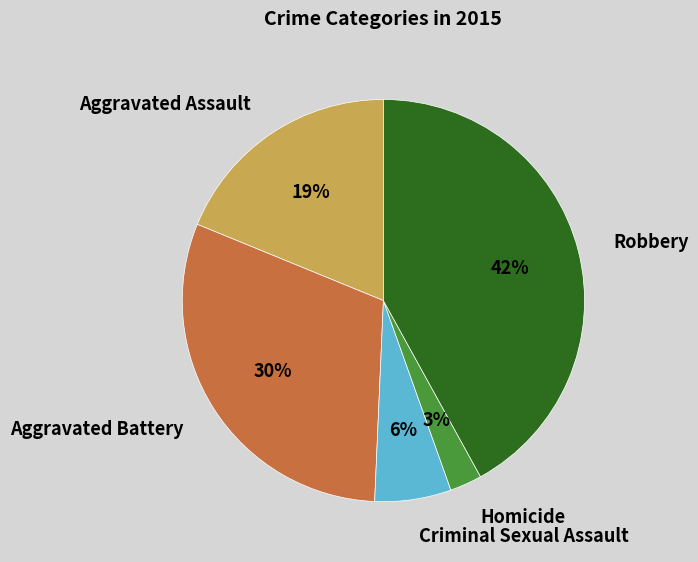

Does Aggravated Battery account for over 50% of the chart?

No